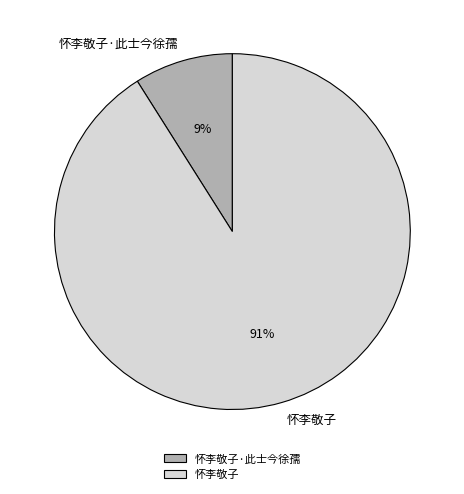

Between 怀李敬子 and 怀李敬子·此士今徐孺, which is larger?

怀李敬子